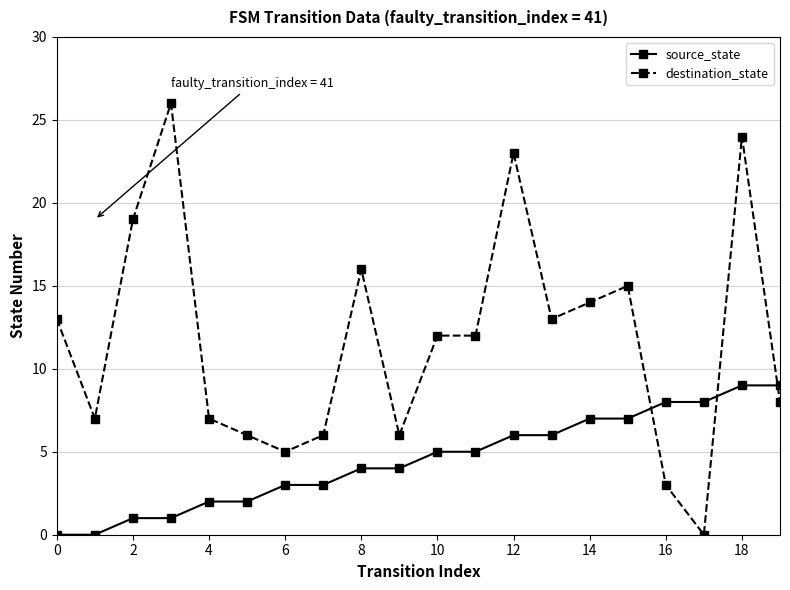

True or false: destination_state and source_state intersect in this chart.

True